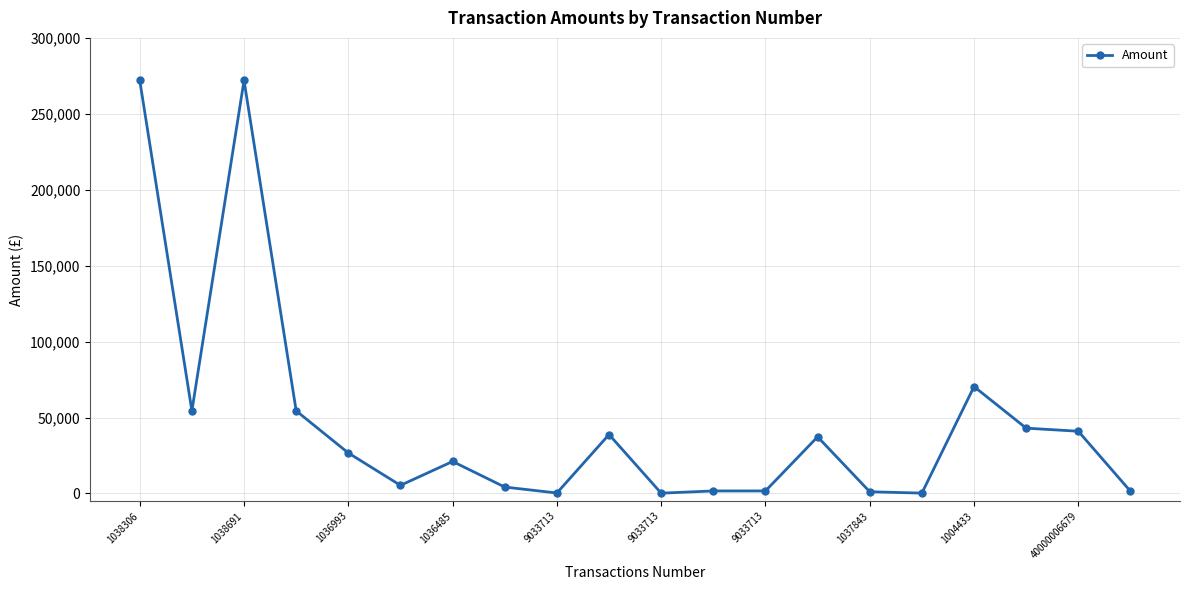

What is the average value?

47356.3